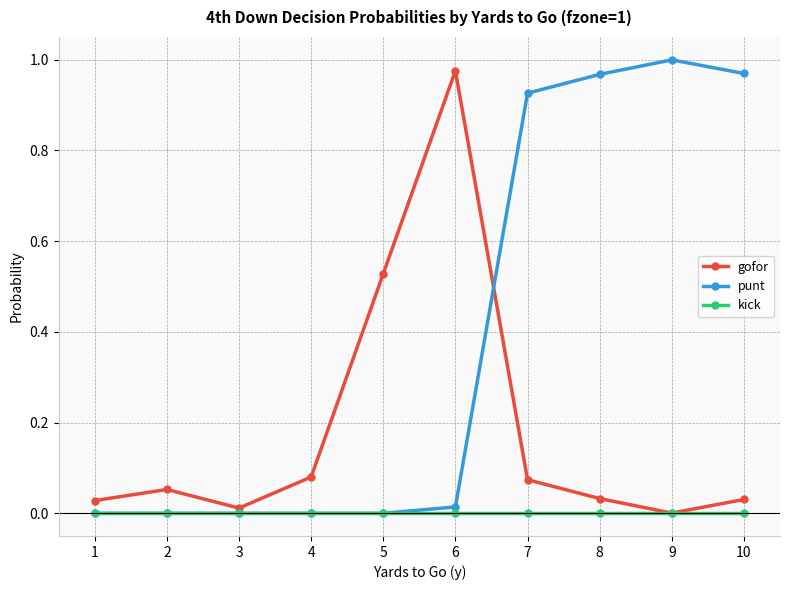

List the series in order of their overall mean, lowest first.

kick, gofor, punt